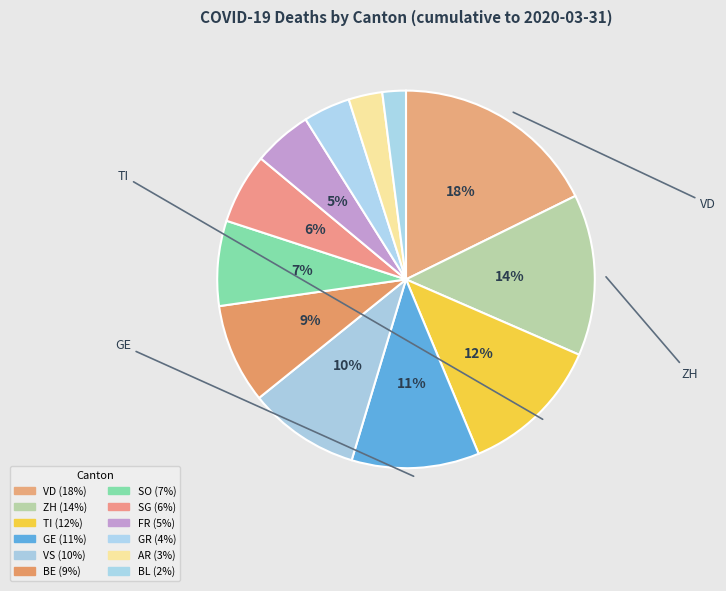

How many segments does this pie chart have?

12